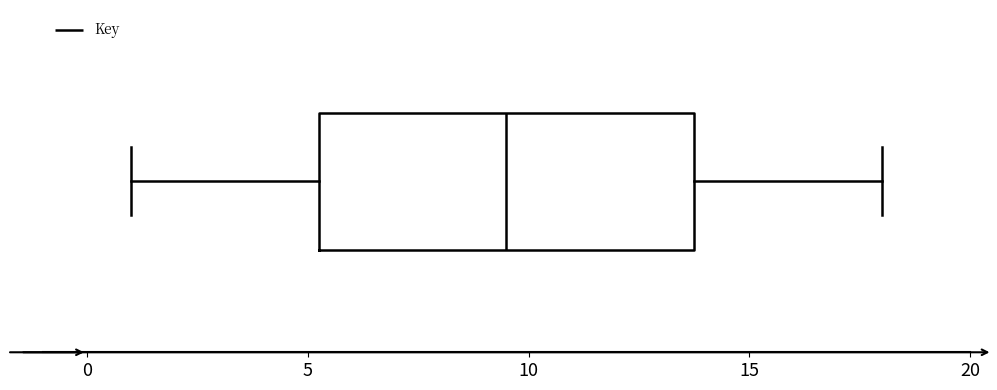

Read this box plot against the x-axis: the position of the median line, the range covered by the box, and the ends of both whiskers. The values are not printed on the chart, so give them approximately, as read against the axis.

median 9.5, box 5.5 to 14.0, whiskers 1.0 to 18.0